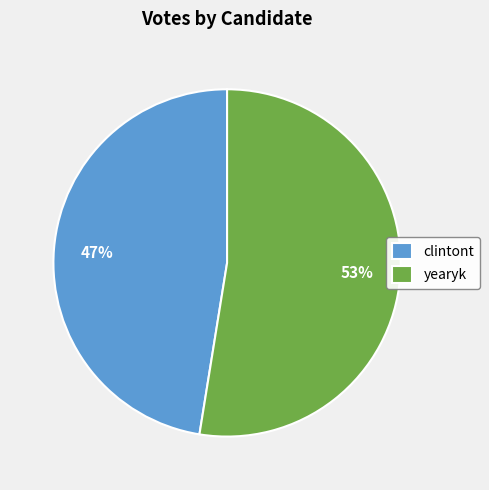

Does clintont represent more than half of the total?

No